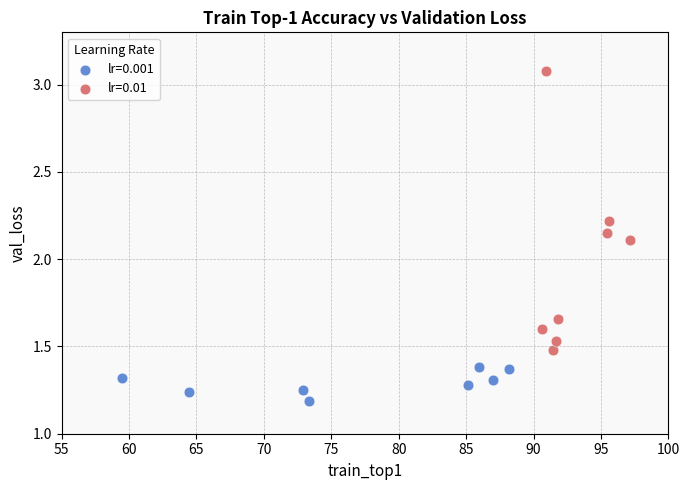

Which series has the largest Y range (max minus min)?

lr=0.01